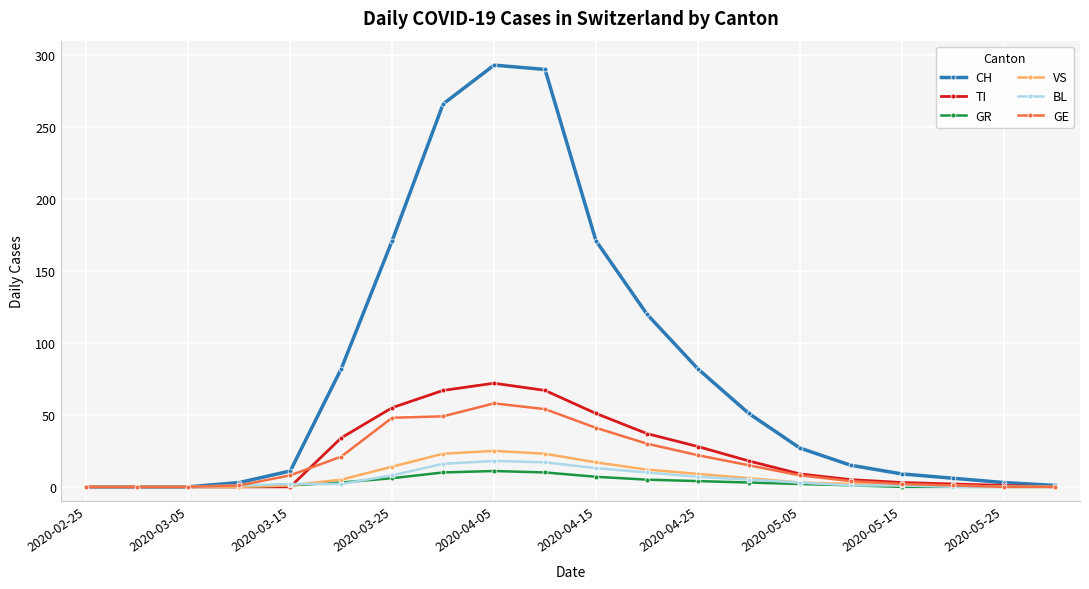

At how many categories does at least one series exceed 188?

3